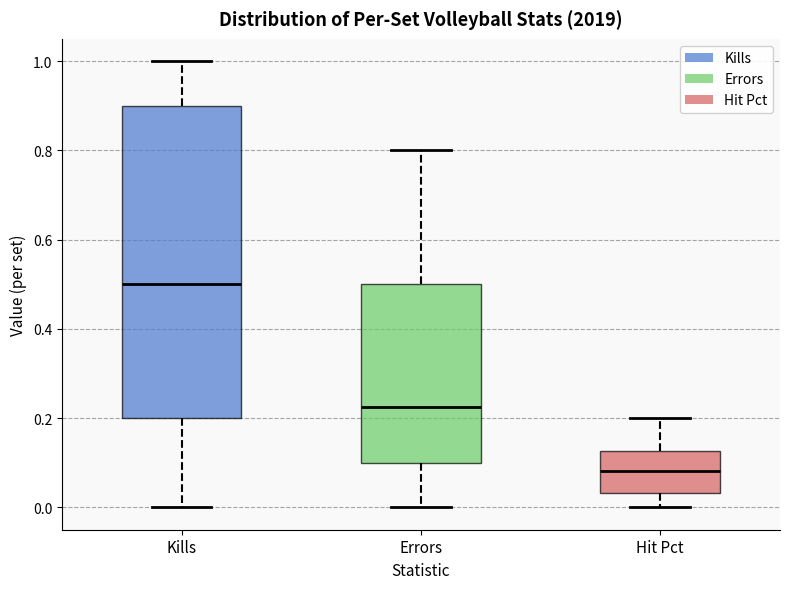

Where does the lower whisker of the box for Hit Pct end on the y-axis? The values are not printed on the chart, so give them approximately, as read against the axis.

0.00